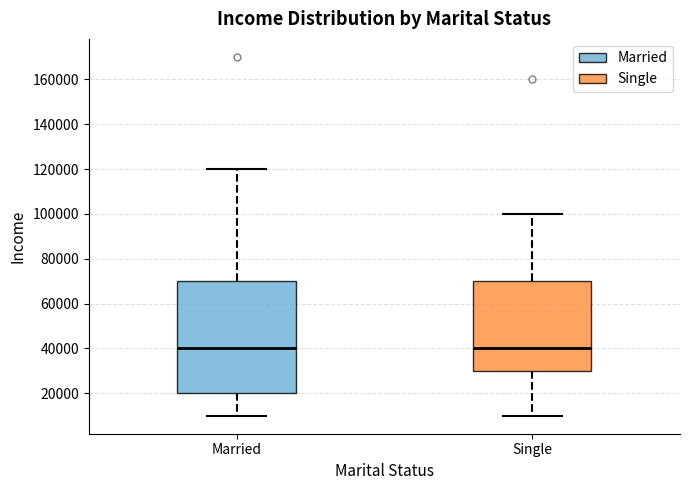

Which box is the tallest, from its lower edge to its upper edge?

Married